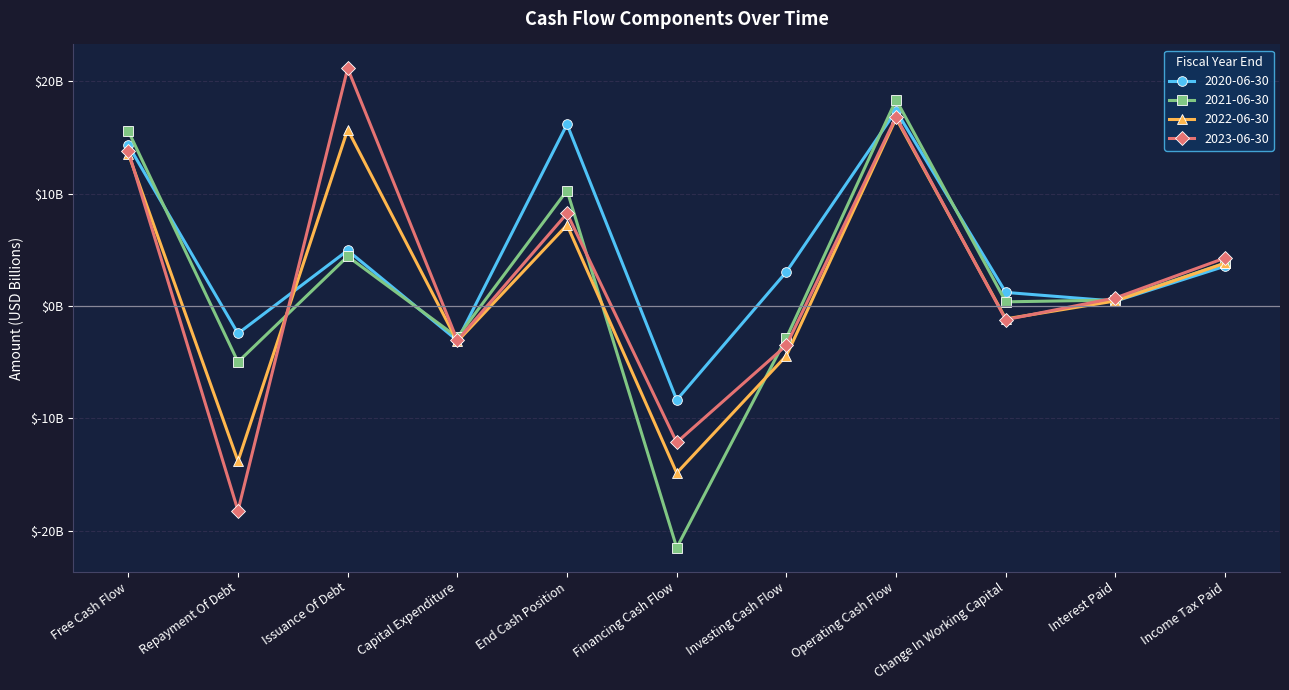

What is the difference between the maximum and second lowest values in the 2020-06-30 series?

20.5